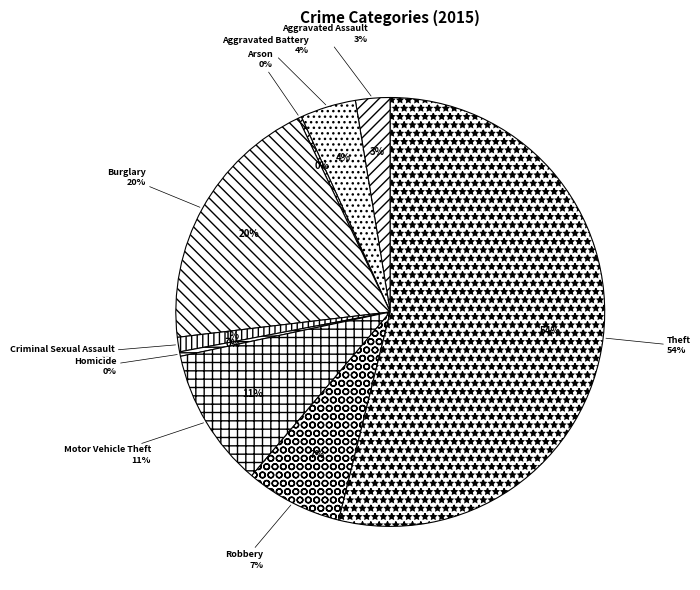

To the nearest percent, what portion does Aggravated Battery represent?

4%